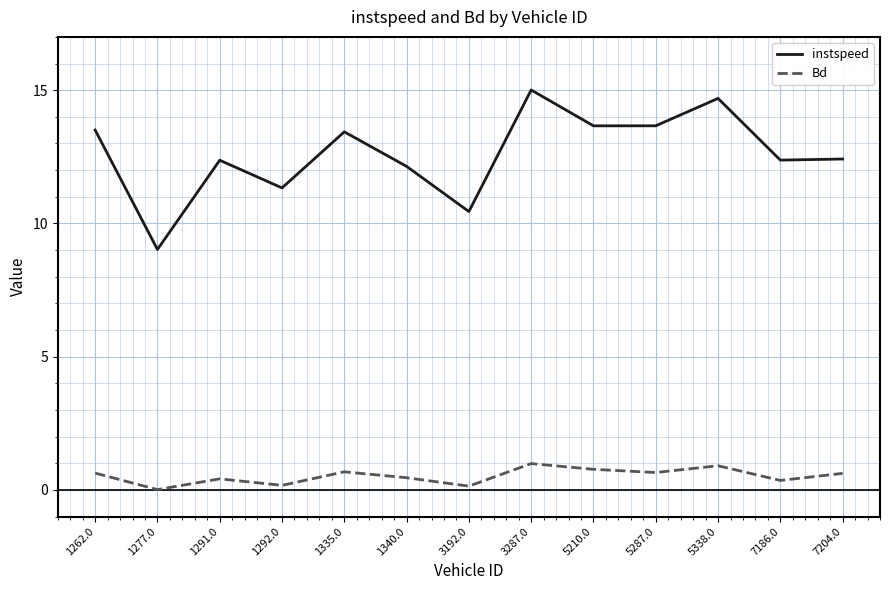

True or false: Bd and instspeed intersect in this chart.

False